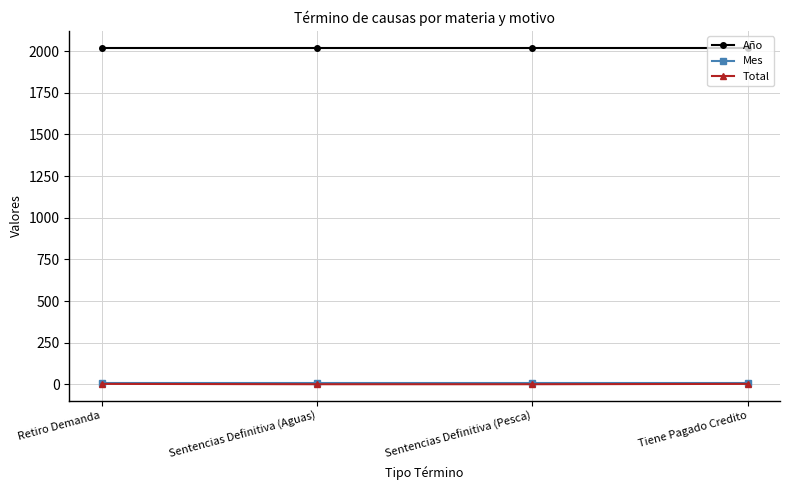

What is the difference between the highest and lowest values at Tiene Pagado Credito?

2018